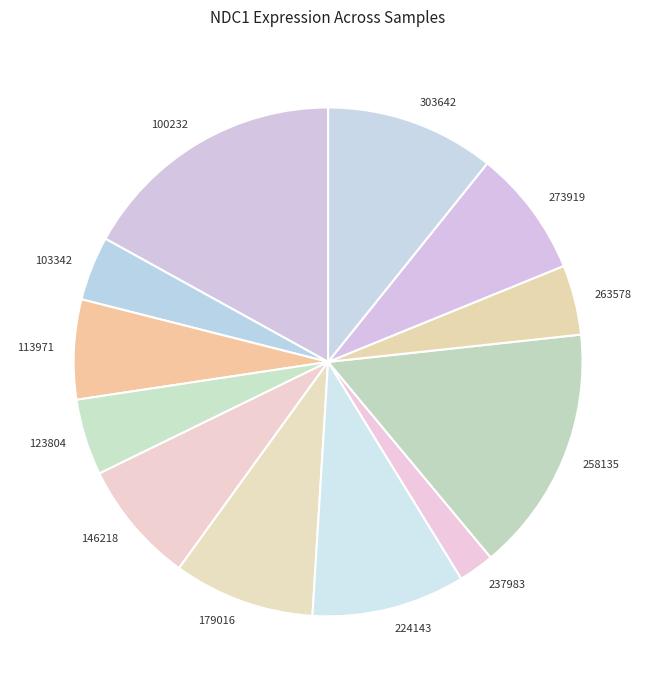

Is there any slice that represents more than half of the pie?

No